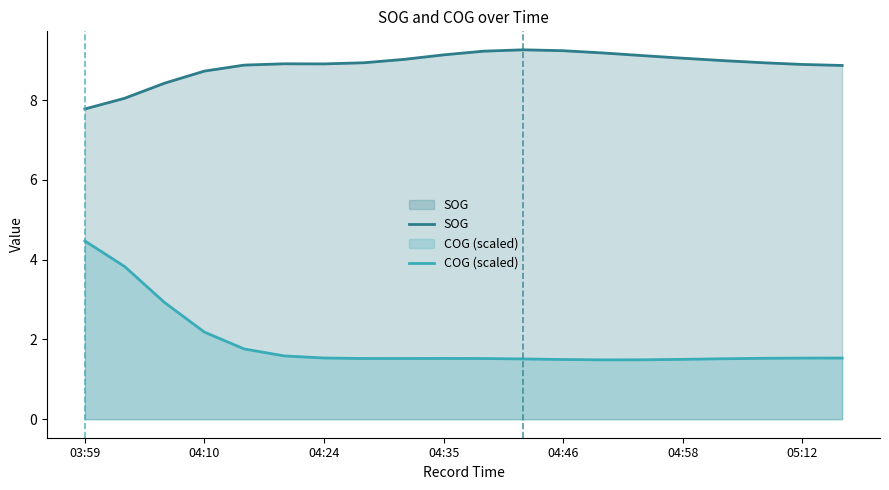

True or false: COG (scaled) has more than 0 interior local peaks.

True